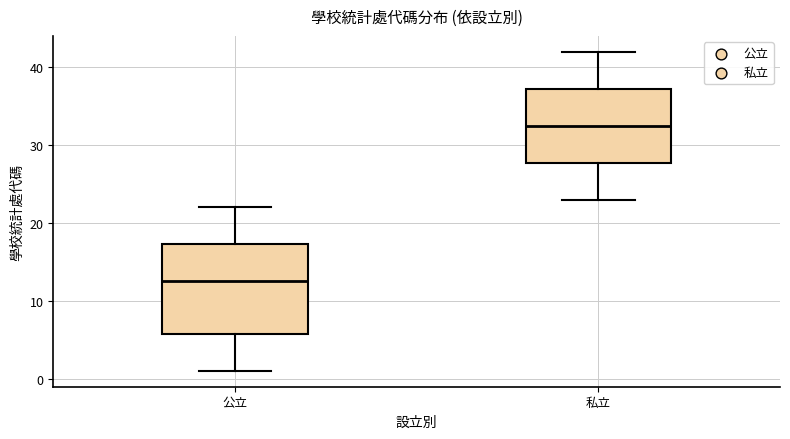

Which box is the tallest, from its lower edge to its upper edge?

公立